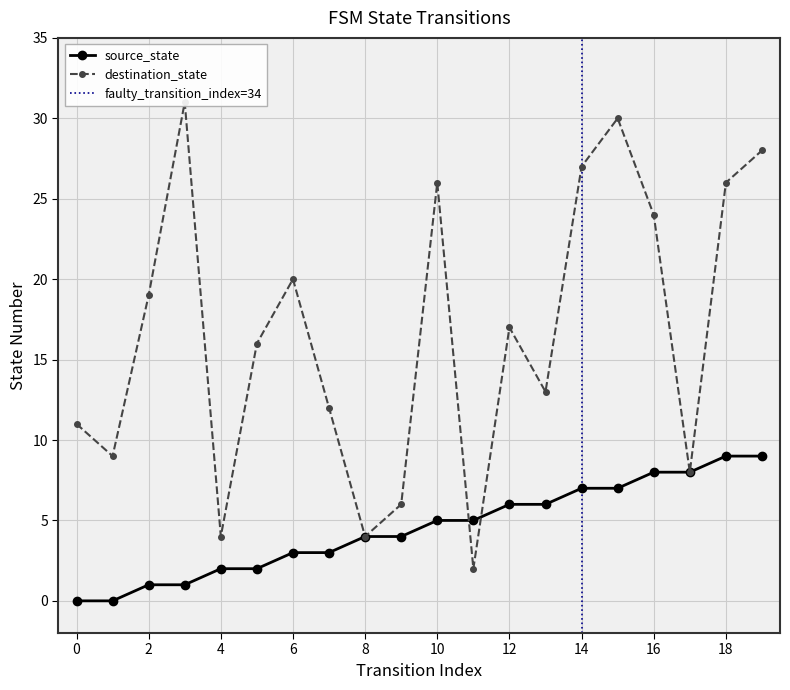

True or false: source_state has a value of 3 at 17.

False